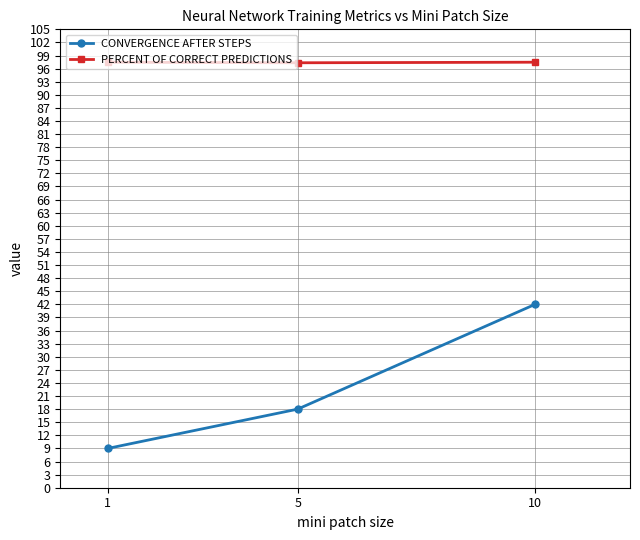

List the series in order of their peak value, lowest first.

CONVERGENCE AFTER STEPS, PERCENT OF CORRECT PREDICTIONS